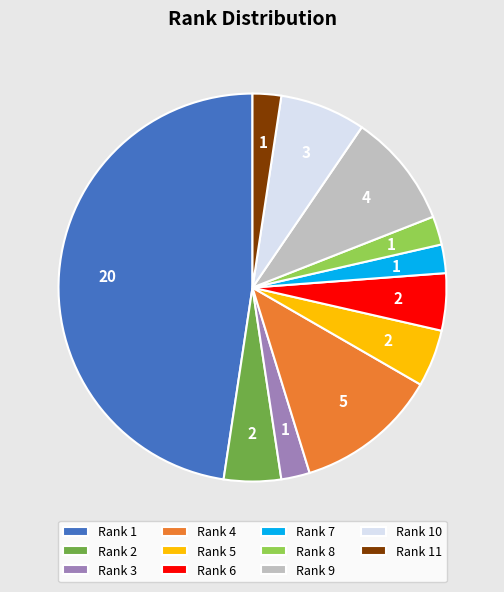

How many segments does this pie chart have?

11